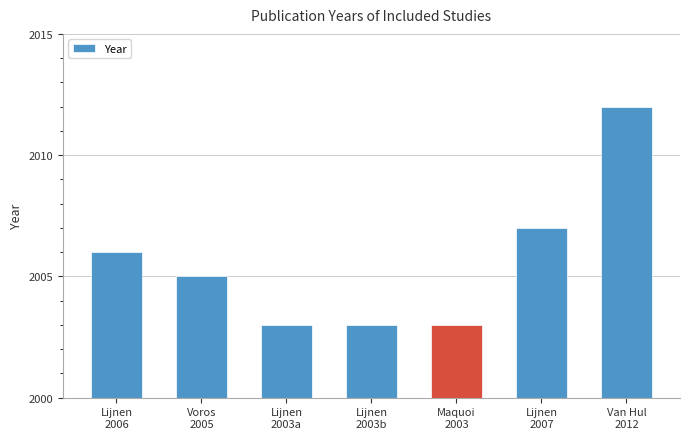

What is the label of the 1st bar from the right?

Van Hul
2012